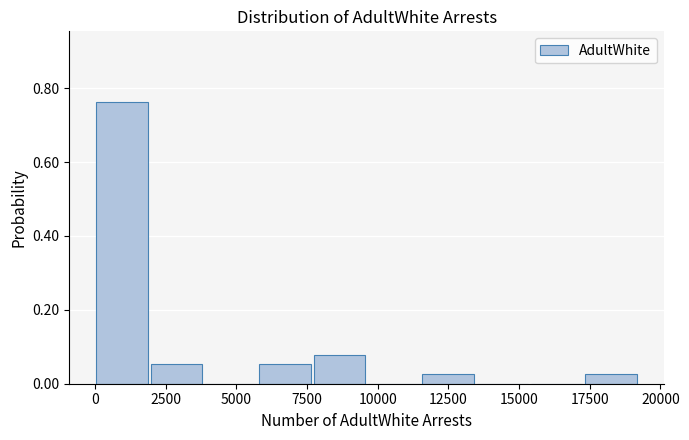

Around what value on the x-axis is the tallest bar? Give the approximate position of its centre, as read against the axis.

1000